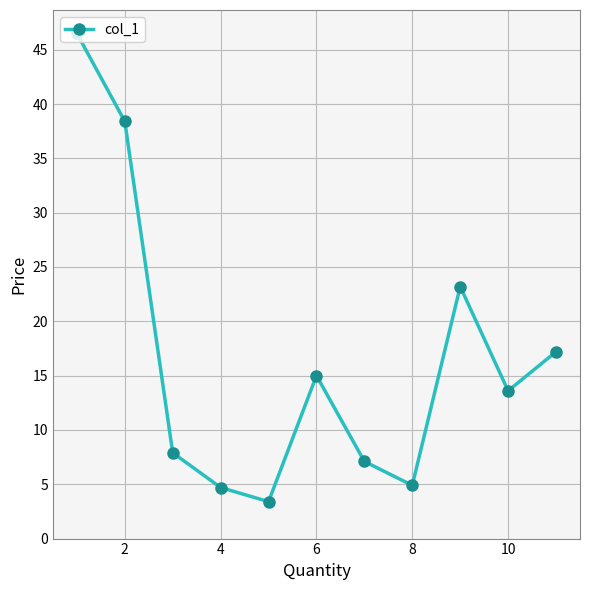

What is the difference between the maximum and second lowest values?

41.8